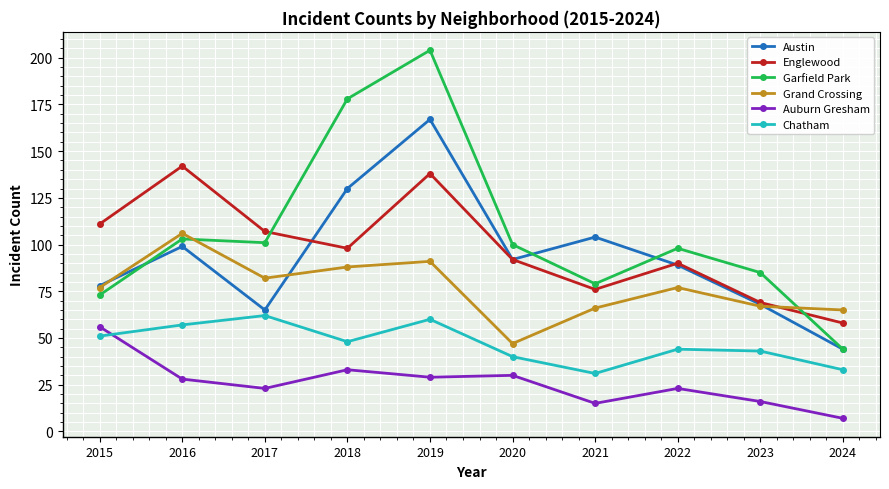

How many lines are shown in the chart?

6